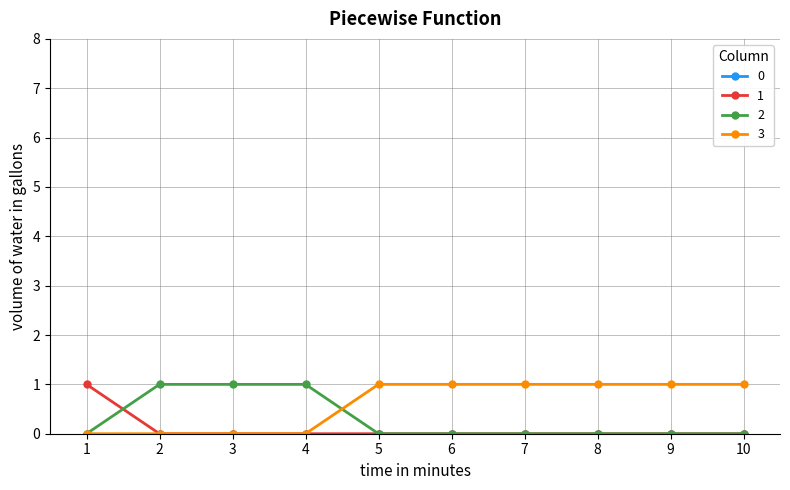

Which series has the largest total across all categories?

3